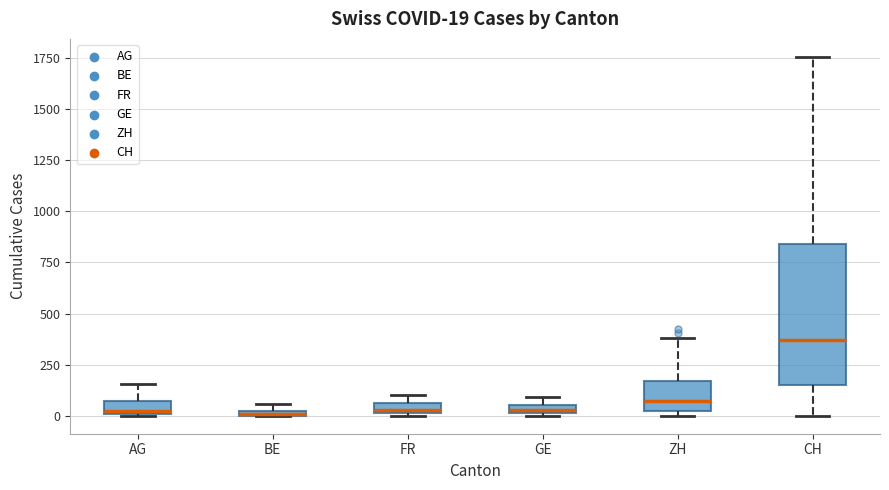

Which box's median line is the highest?

CH